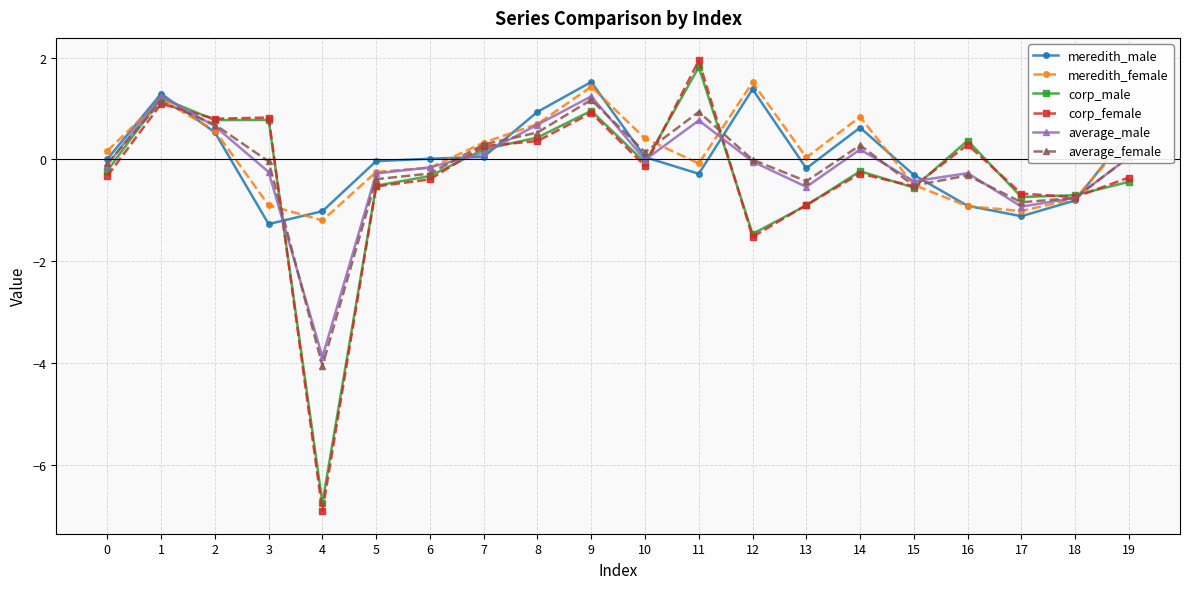

The average_female series shows -0.5 at 15. True or false?

True